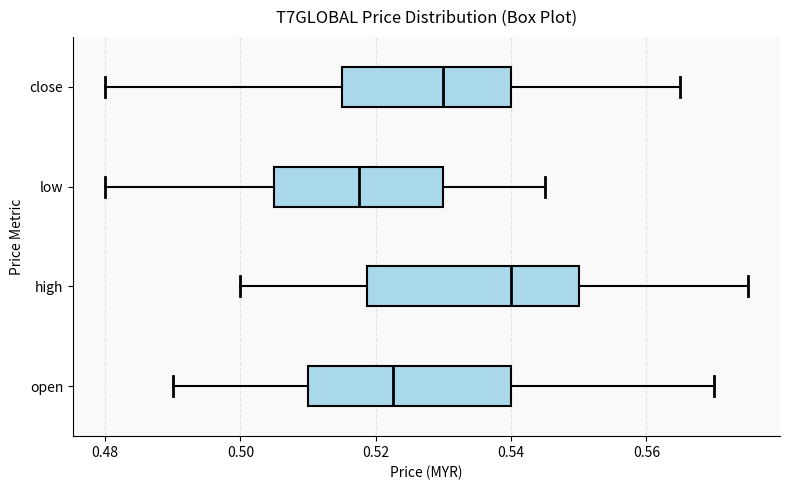

Reading bottom to top, read every box against the x-axis: the position of its median line, the range the box covers, and the ends of its whiskers. The values are not printed on the chart, so give them approximately, as read against the axis.

open: median 0.522, box 0.510 to 0.540, whiskers 0.490 to 0.570
high: median 0.540, box 0.518 to 0.550, whiskers 0.500 to 0.576
low: median 0.518, box 0.506 to 0.530, whiskers 0.480 to 0.546
close: median 0.530, box 0.516 to 0.540, whiskers 0.480 to 0.566